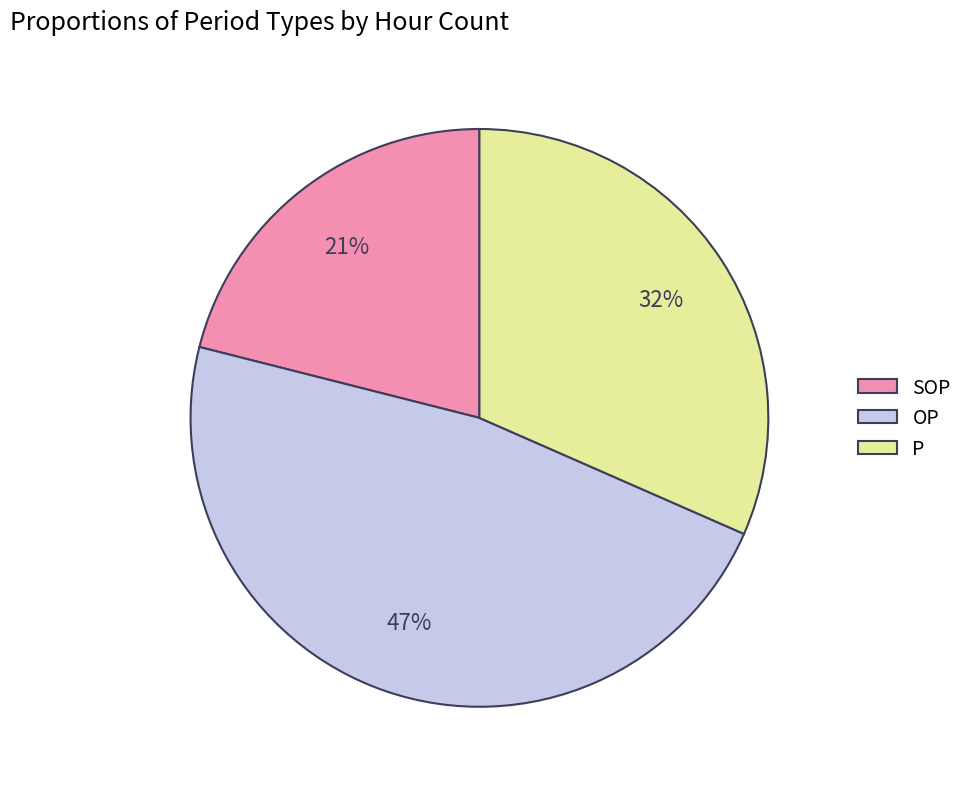

Rank the categories by value from lowest to highest.

SOP, P, OP